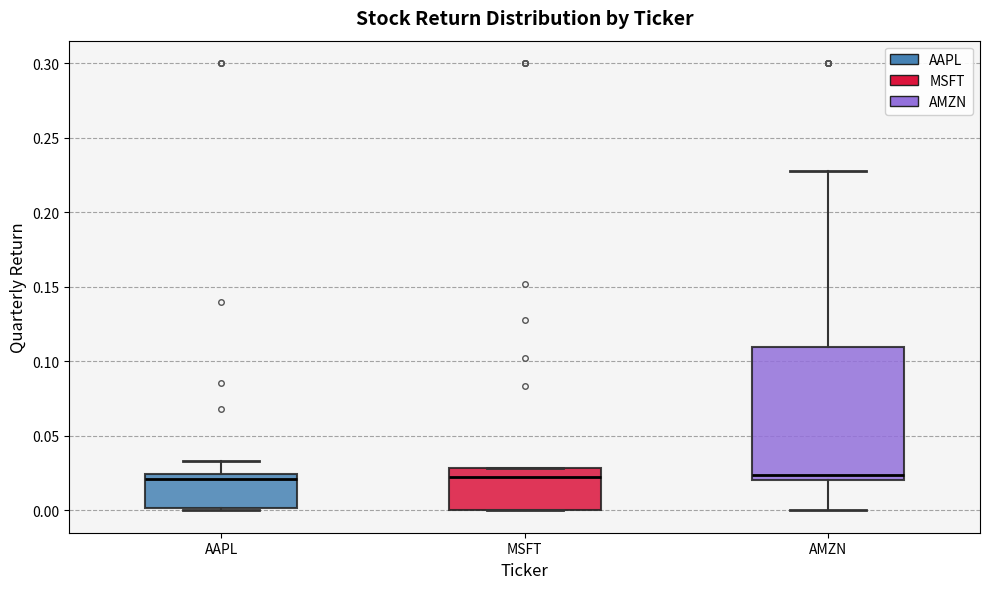

Where is the upper edge of the box for MSFT on the y-axis? The values are not printed on the chart, so give them approximately, as read against the axis.

0.030